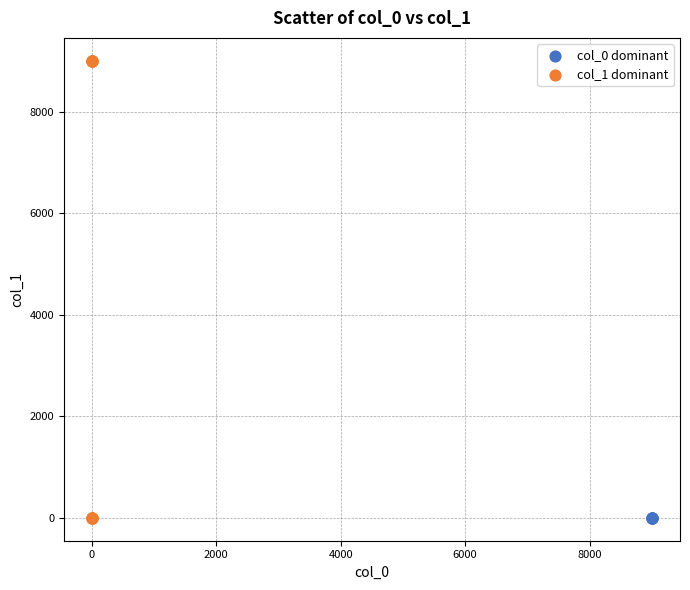

Which series reaches the maximum Y coordinate?

col_1 dominant